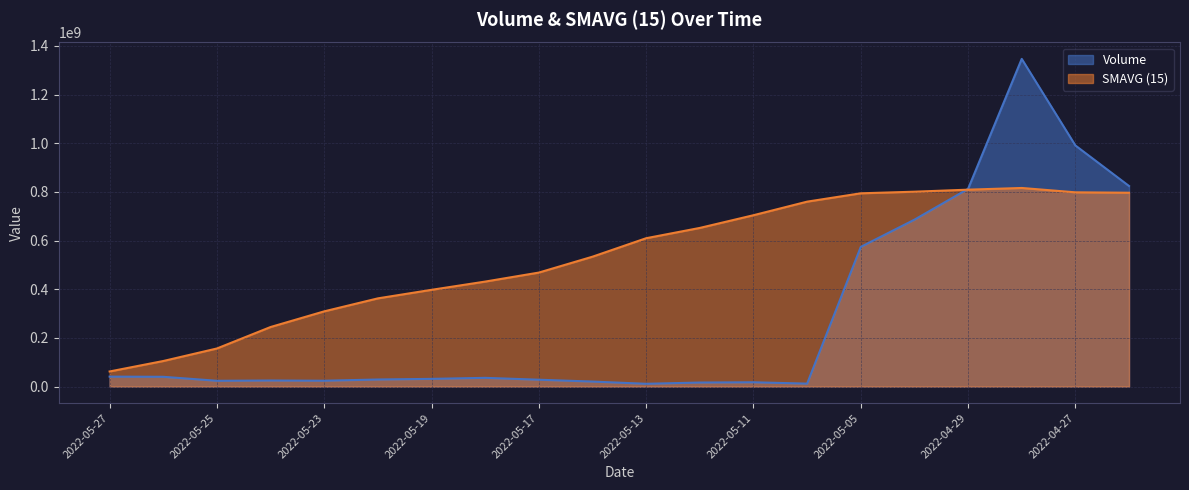

Which series has the largest range (max minus min)?

Volume